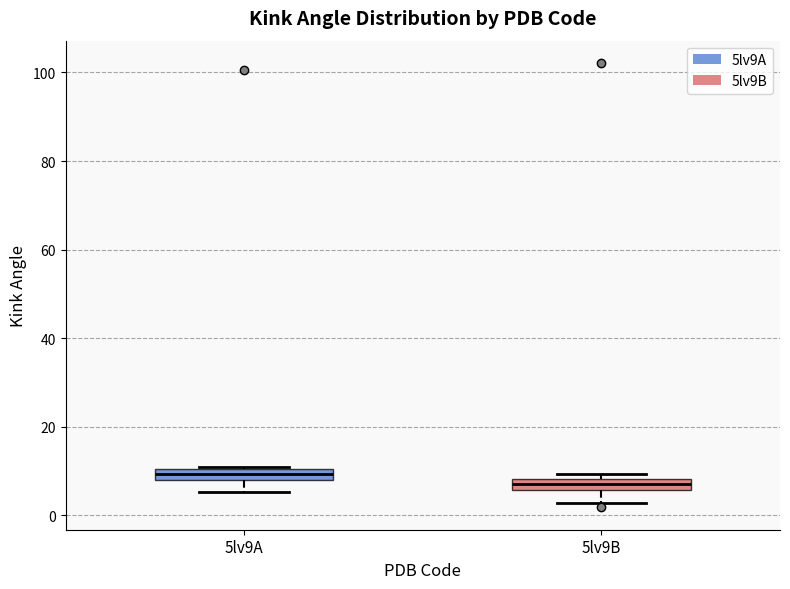

Which box's median line is the highest?

5lv9A